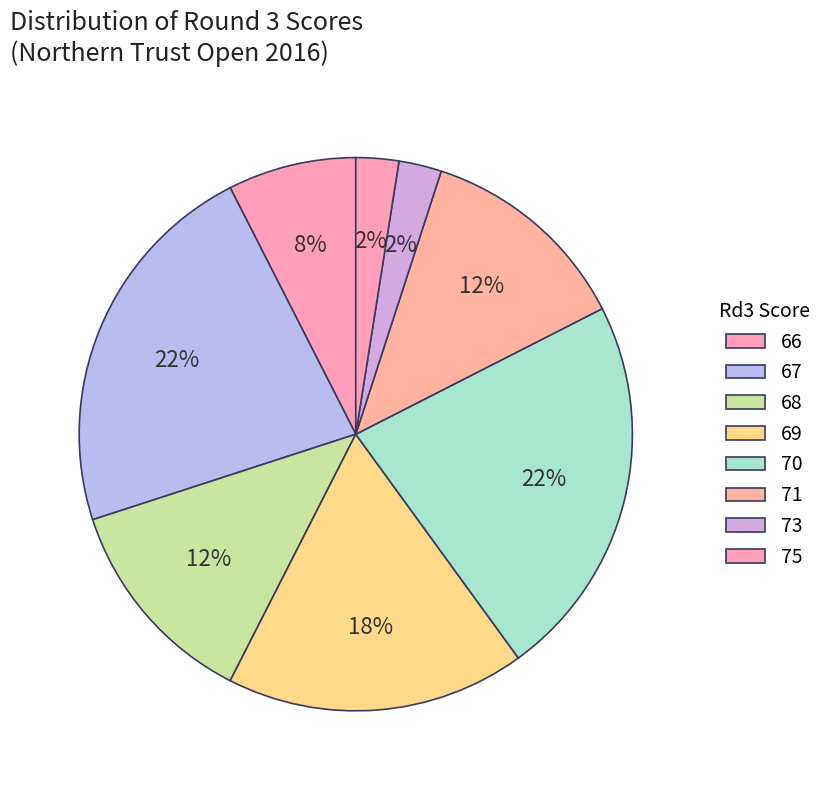

How many segments does this pie chart have?

8